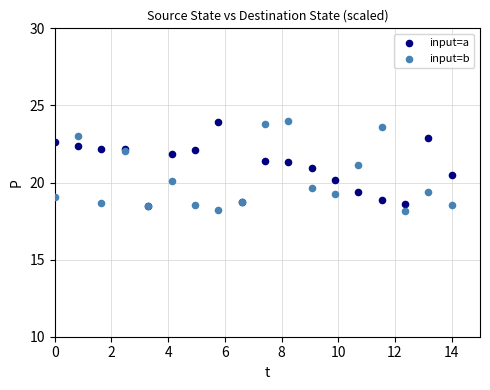

What are all the series names shown in the legend?

input=a, input=b